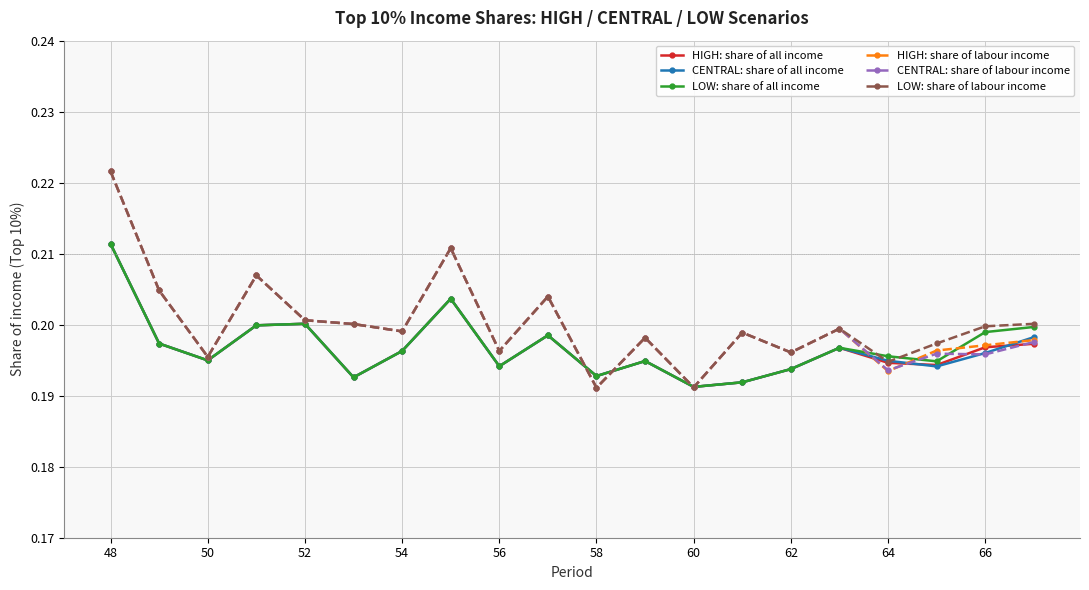

At how many categories does at least one series exceed 0?

20